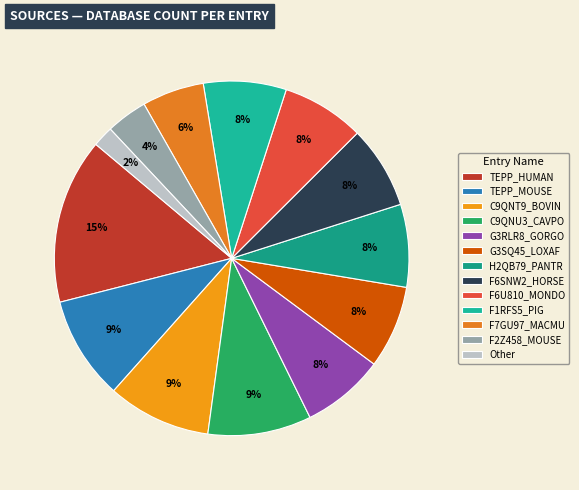

To the nearest percent, what is the average slice percentage?

8%